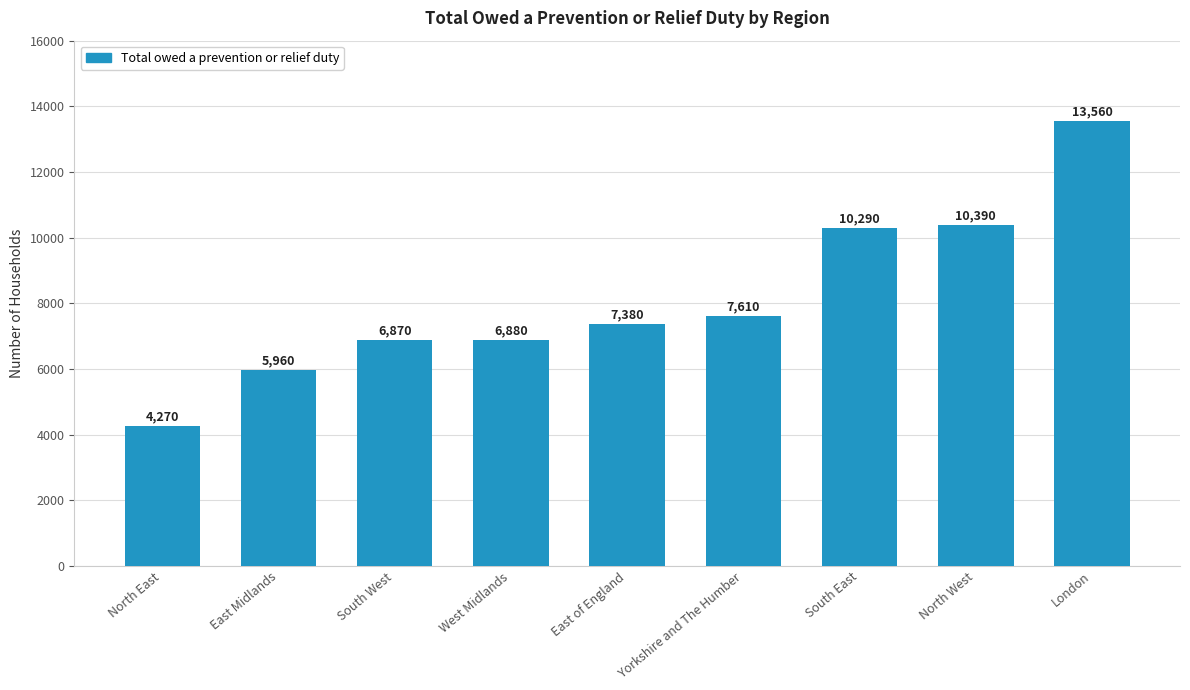

How many distinct data groups are displayed?

1